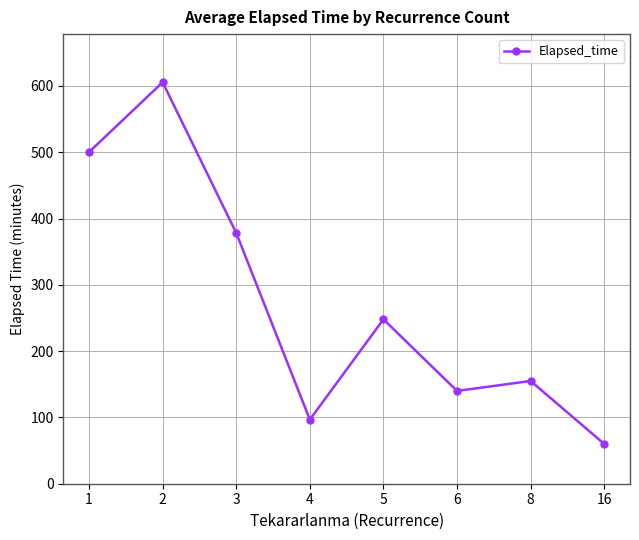

Is it true that the value at 16 is 36.0?

False